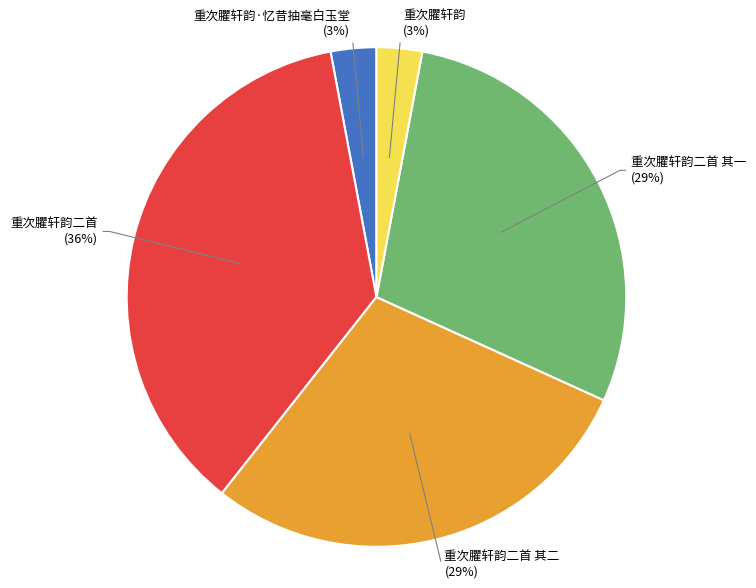

Count the number of slices in the pie.

5